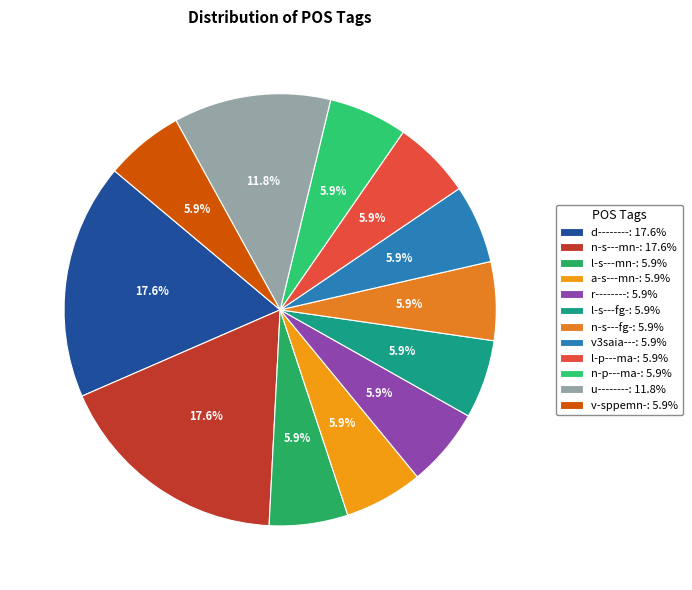

Is it true that v3saia--- is 6% of the pie?

True